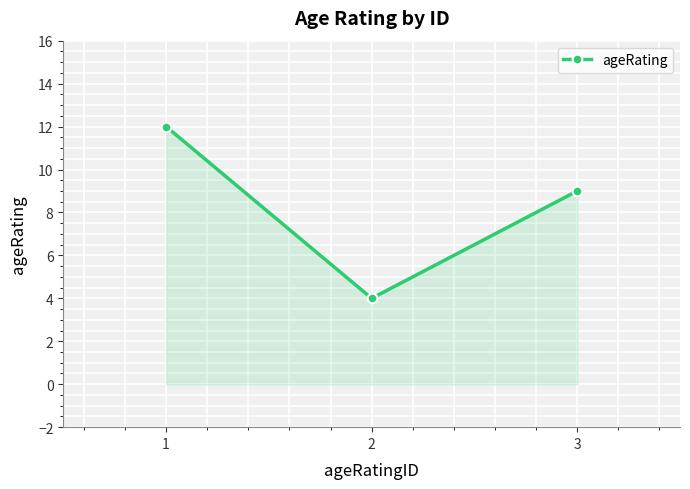

What is the difference between the values at 3 and 2?

5